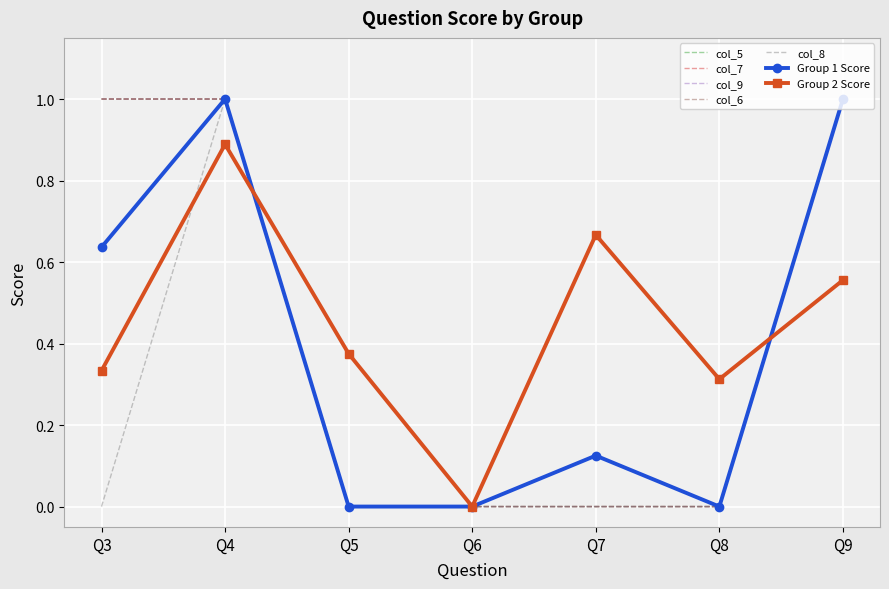

Which series has the widest spread of values?

col_5